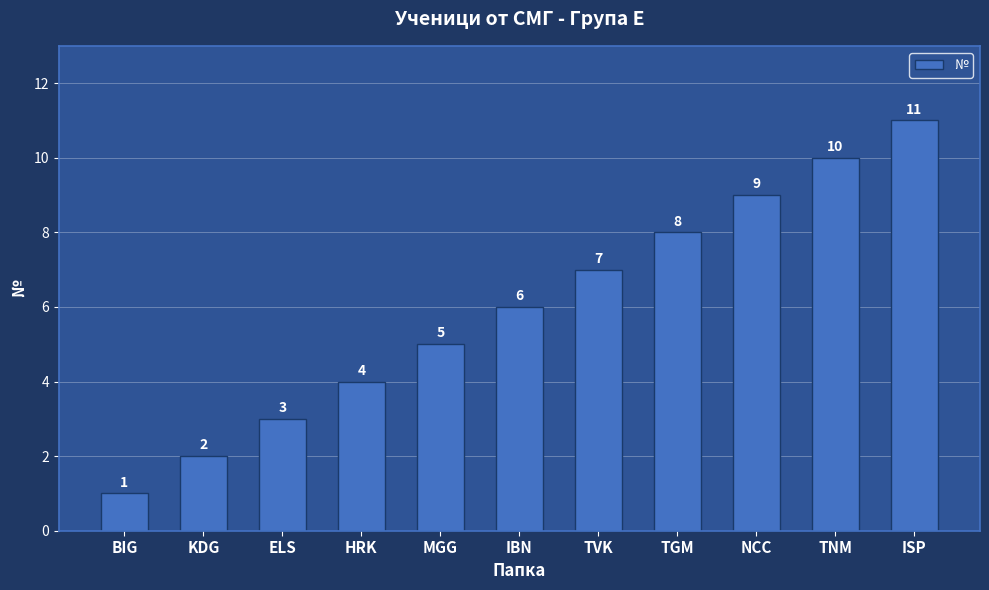

Which category has the highest value across all series?

ISP